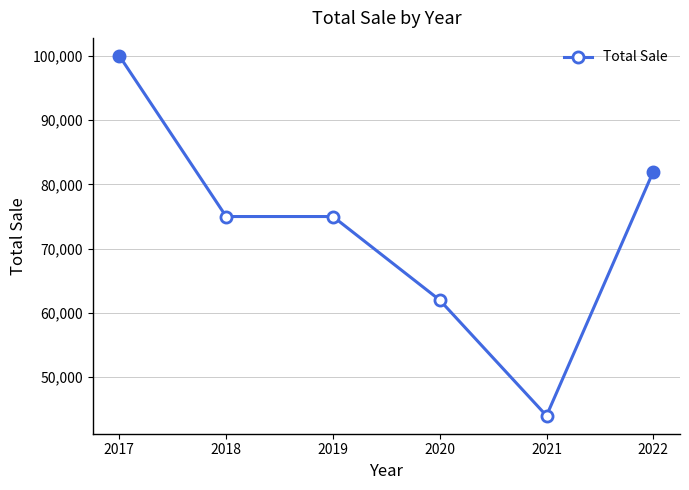

What is the maximum value shown in the chart?

100000